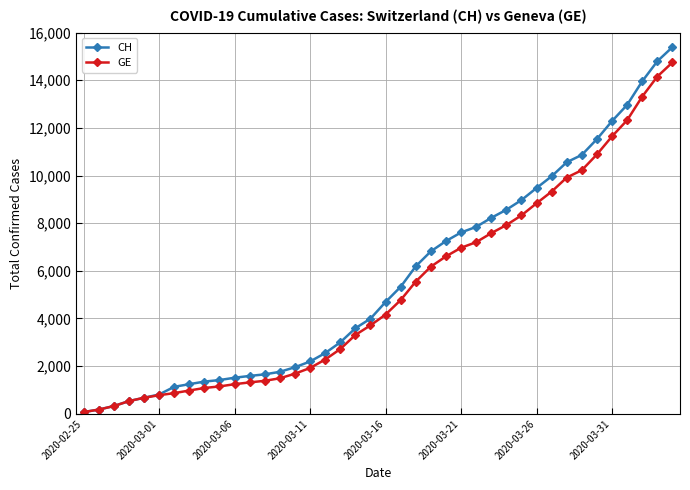

What are all the series names shown in the legend?

CH, GE